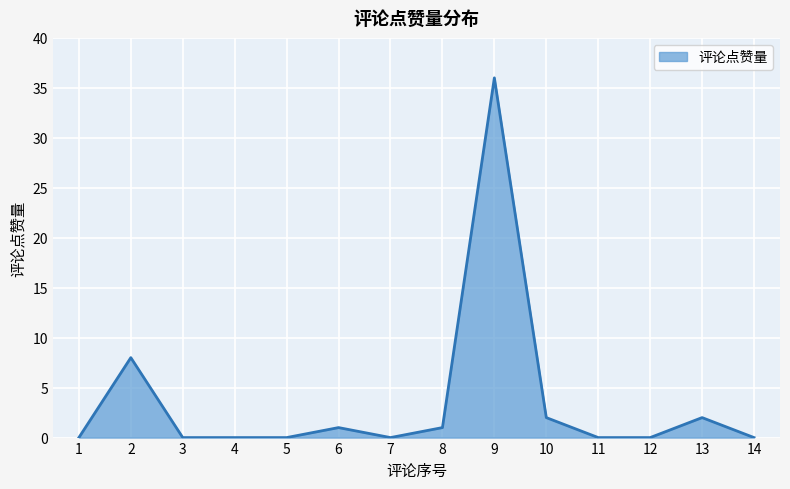

What is the maximum value shown in the chart?

36